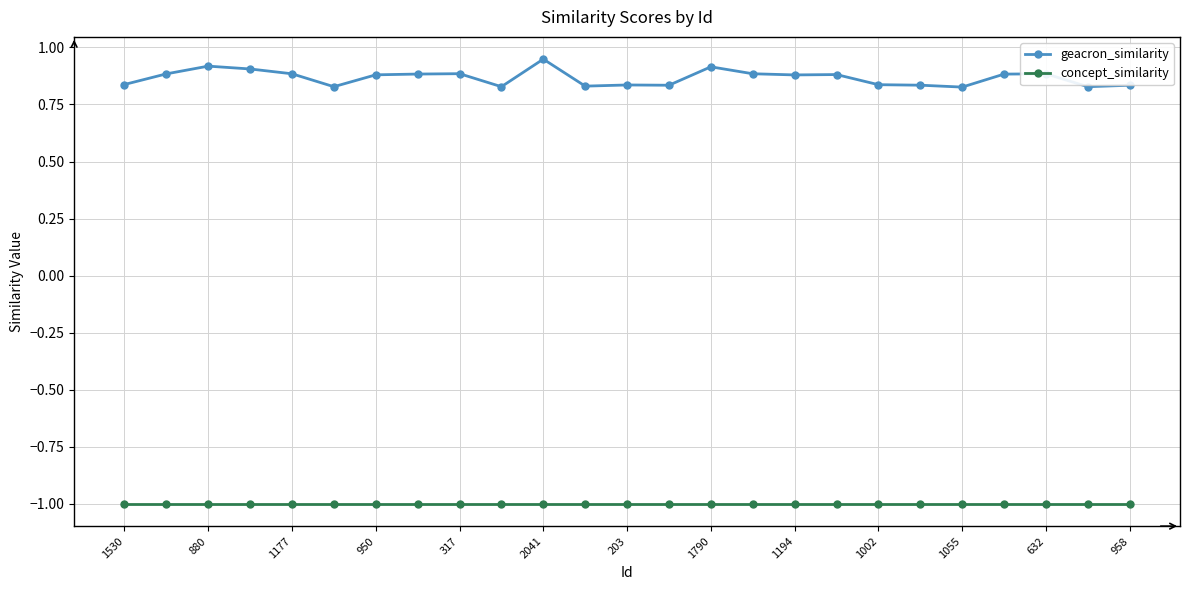

Which series has the widest spread of values?

geacron_similarity